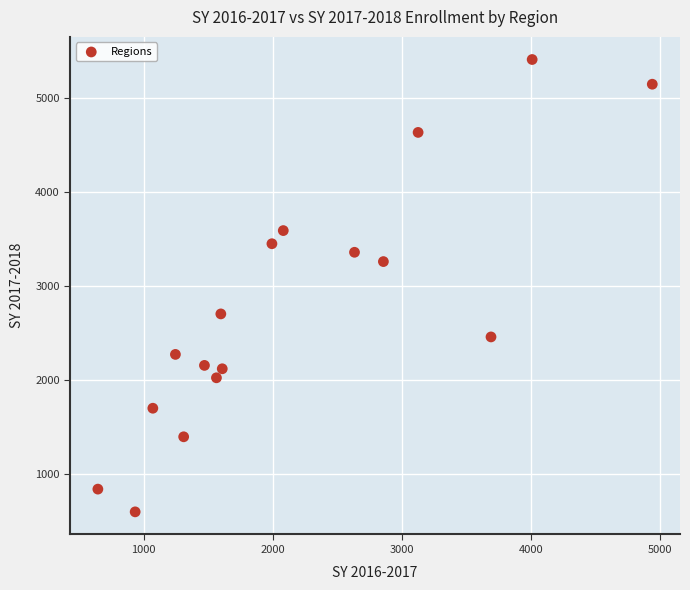

What is the range of X values (max minus min)?

4297